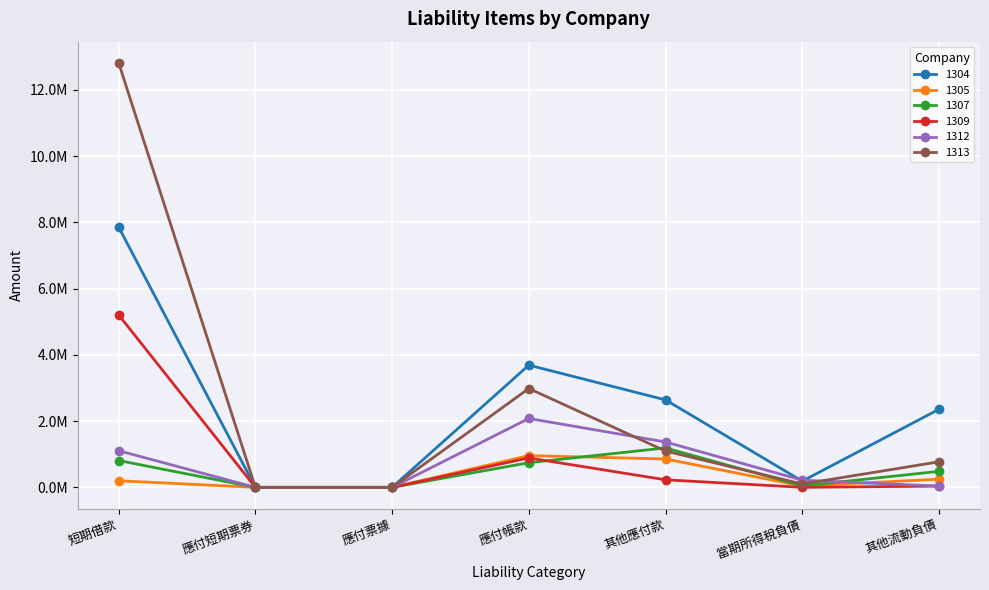

At which label does 1312 reach its minimum?

應付短期票券